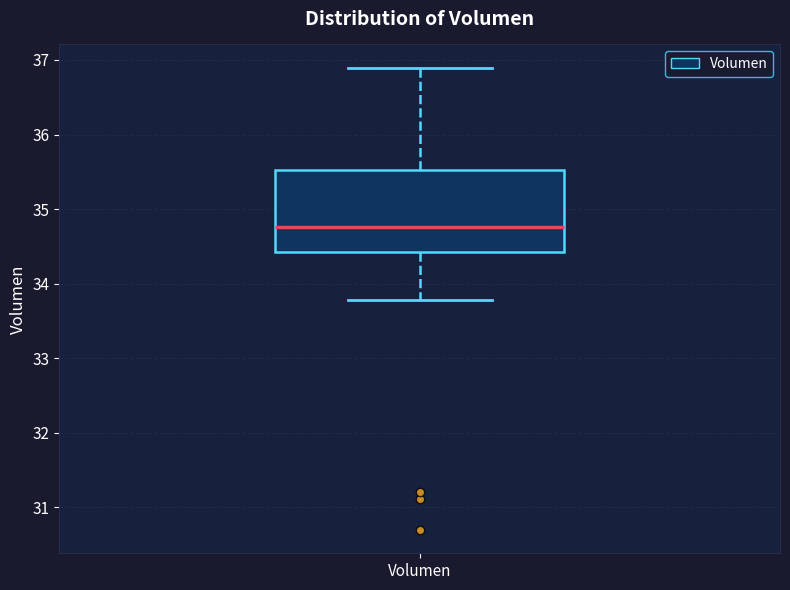

Transcribe this box plot: give where the median line is, the range the box spans, and where the two whiskers end, as read against the y-axis. The values are not printed on the chart, so give them approximately, as read against the axis.

median 34.8, box 34.4 to 35.5, whiskers 33.8 to 36.9